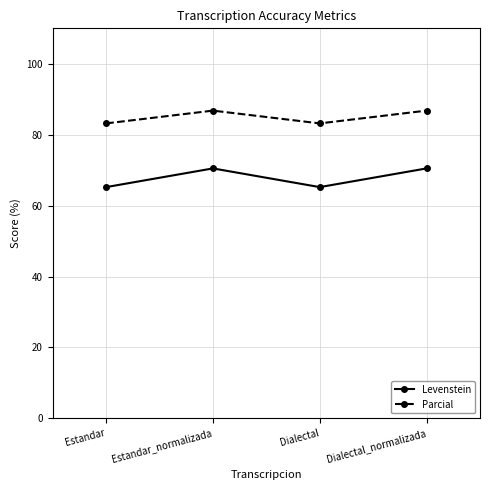

At which category does Parcial reach its first local peak?

Estandar_normalizada